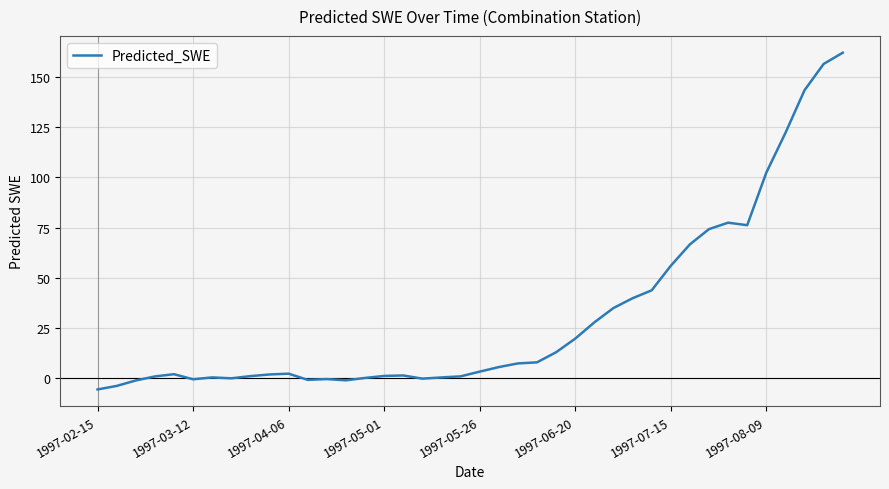

What is the maximum value shown in the chart?

162.1